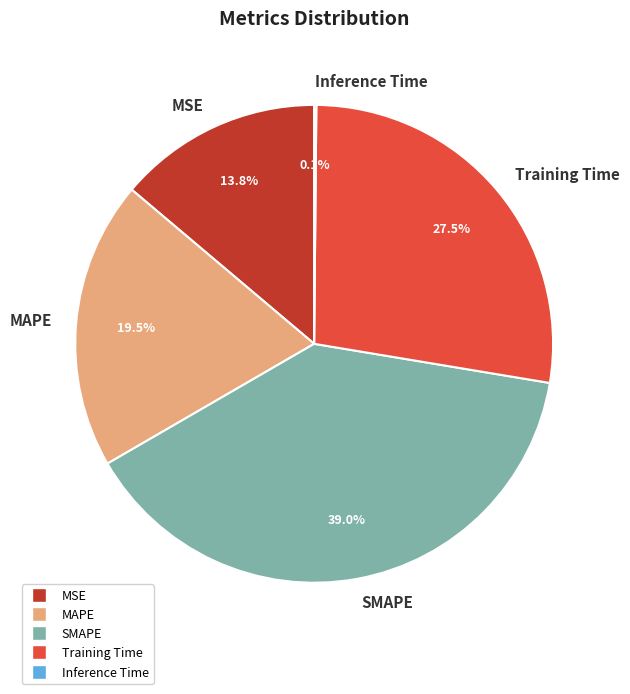

Approximately how many times larger is the value at MSE compared to Training Time?

0.5